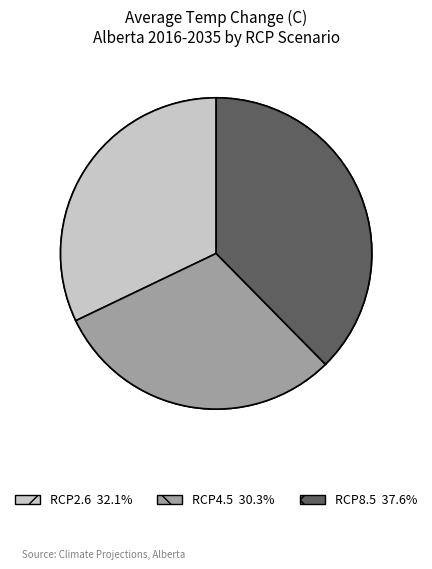

What is the largest slice in the pie chart?

RCP8.5